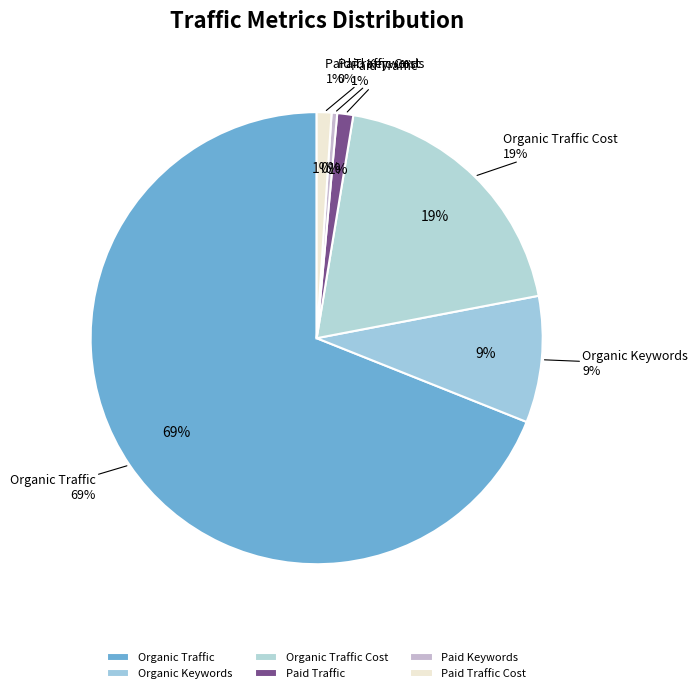

Which slice is the smallest?

Paid Keywords